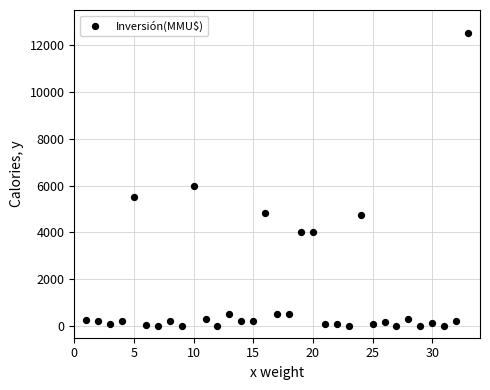

What is the range of X values (max minus min)?

32